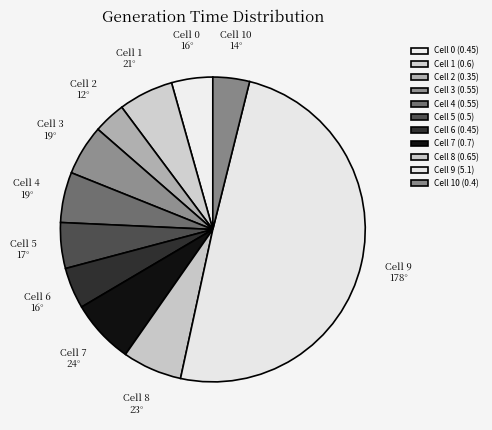

Rank the categories by value from lowest to highest.

2, 10, 0, 6, 5, 3, 4, 1, 8, 7, 9